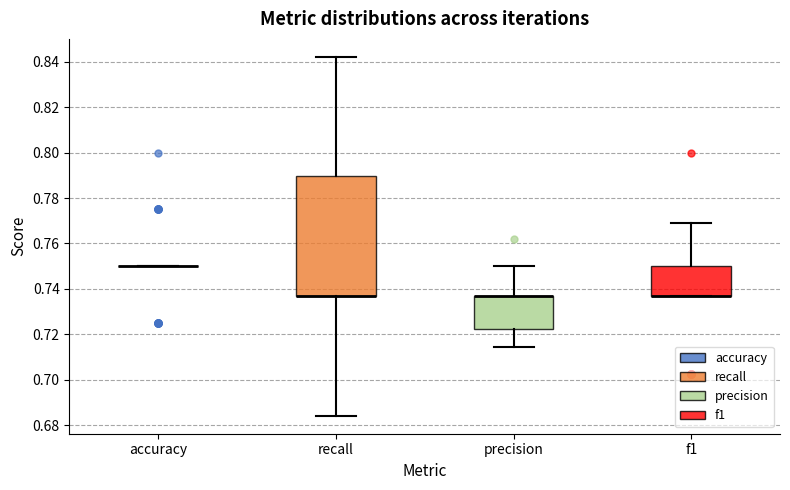

Reading left to right, transcribe this box plot: for each box, give where its median line is, the range the box spans, and where its two whiskers end, as read against the y-axis. The values are not printed on the chart, so give them approximately, as read against the axis.

accuracy: box collapsed to a line at 0.750, whiskers 0.750 to 0.750
recall: median 0.736 (drawn on the box's lower edge), box 0.736 to 0.790, whiskers 0.684 to 0.842
precision: median 0.736 (drawn on the box's upper edge), box 0.722 to 0.736, whiskers 0.714 to 0.750
f1: median 0.736 (drawn on the box's lower edge), box 0.736 to 0.750, whiskers 0.736 to 0.770